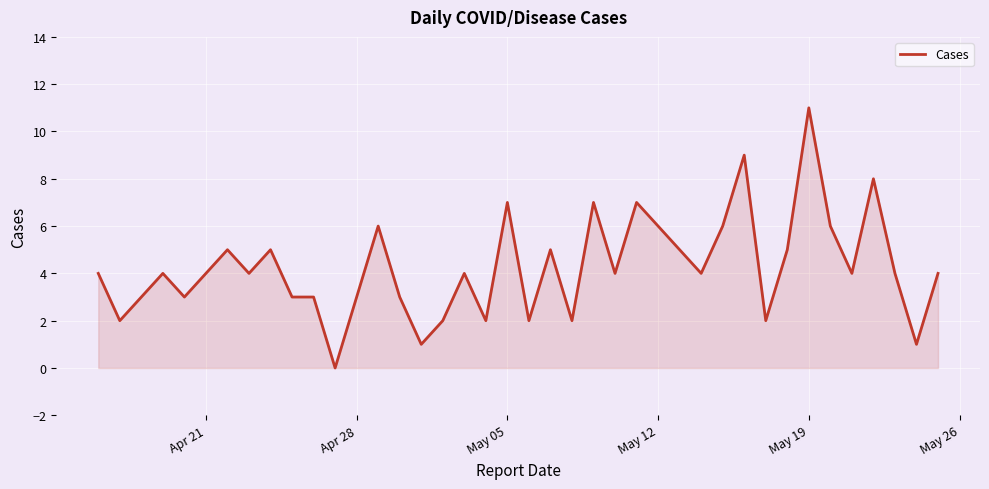

What is the greatest value displayed?

11